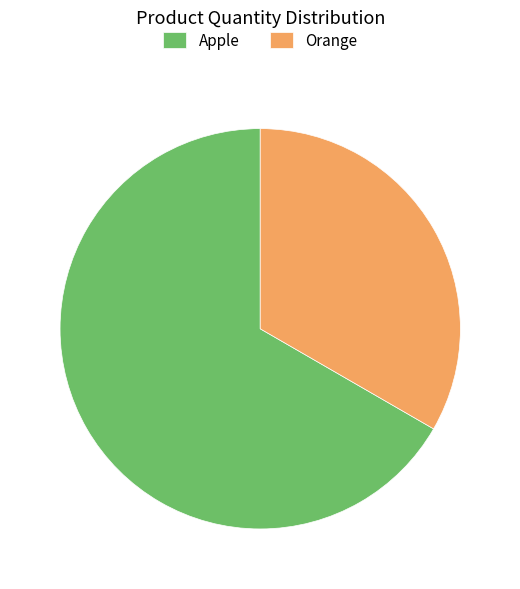

Combined, do Apple and Orange account for over 50%?

Yes